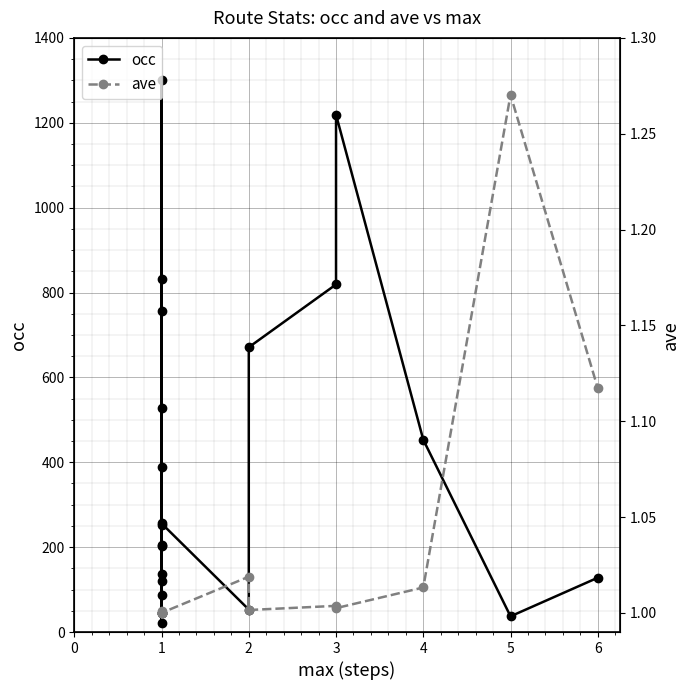

What are all the series names shown in the legend?

occ, ave